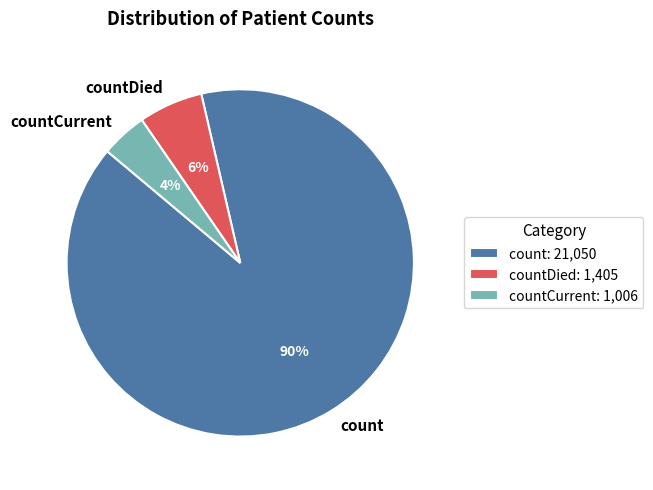

The countDied slice represents 1% of the pie. True or false?

False